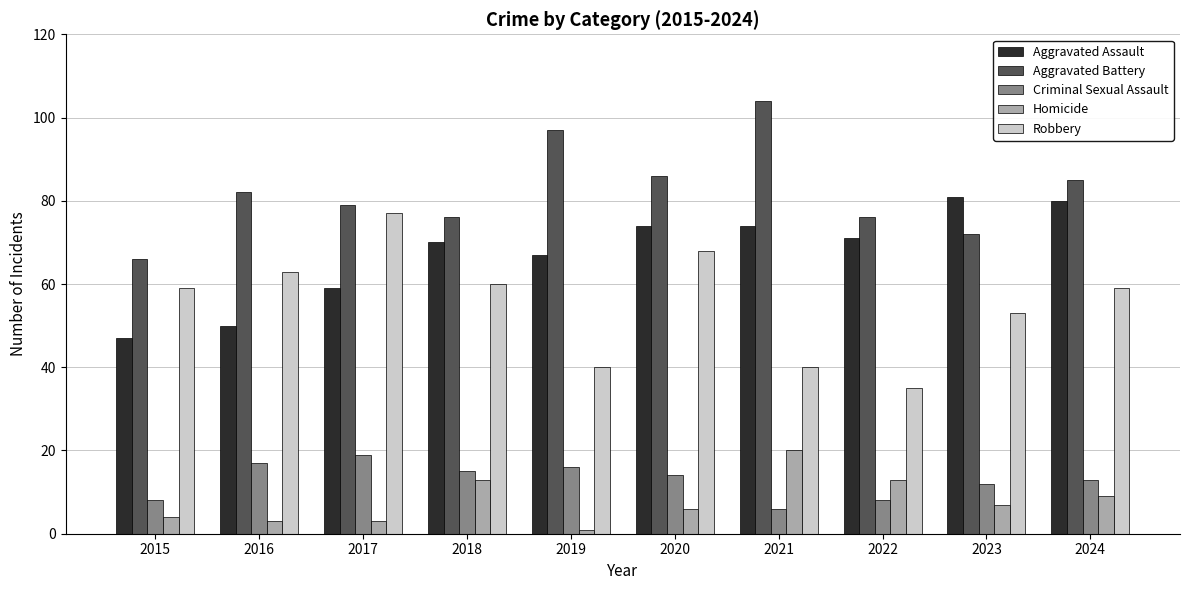

Reading right to left, what are all the values shown in this chart?

Aggravated Assault: 80	81	71	74	74	67	70	59	50	47
Aggravated Battery: 85	72	76	104	86	97	76	79	82	66
Criminal Sexual Assault: 13	12	8	6	14	16	15	19	17	8
Homicide: 9	7	13	20	6	1	13	3	3	4
Robbery: 59	53	35	40	68	40	60	77	63	59